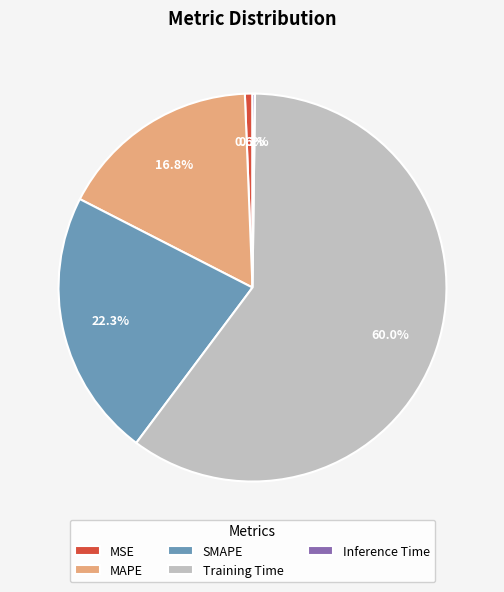

True or false: SMAPE accounts for 28% of the total.

False